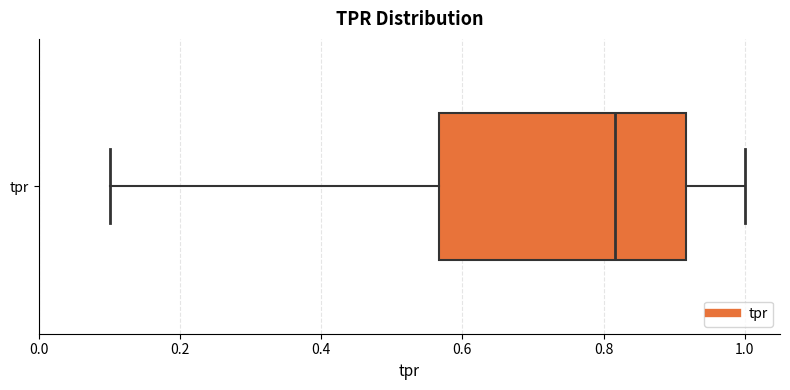

Where does the median line of the box for tpr sit on the x-axis? The values are not printed on the chart, so give them approximately, as read against the axis.

0.82